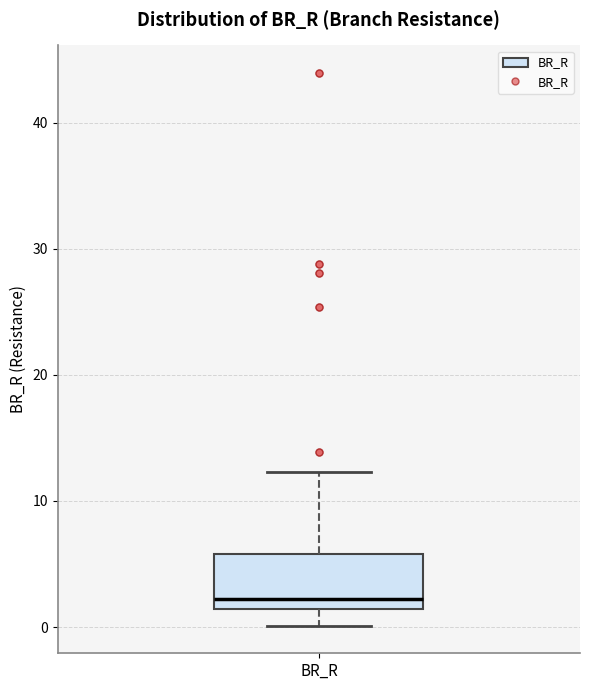

Read this box plot against the y-axis: the position of the median line, the range covered by the box, and the ends of both whiskers. The values are not printed on the chart, so give them approximately, as read against the axis.

median 2, box 1 to 6, whiskers 0 to 12